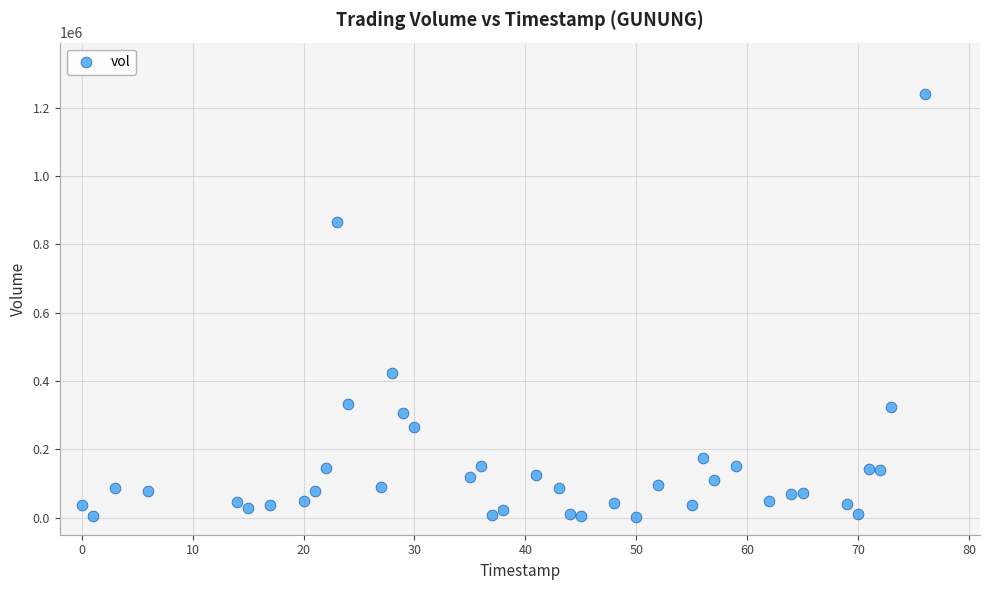

What is the range of X values (max minus min)?

76